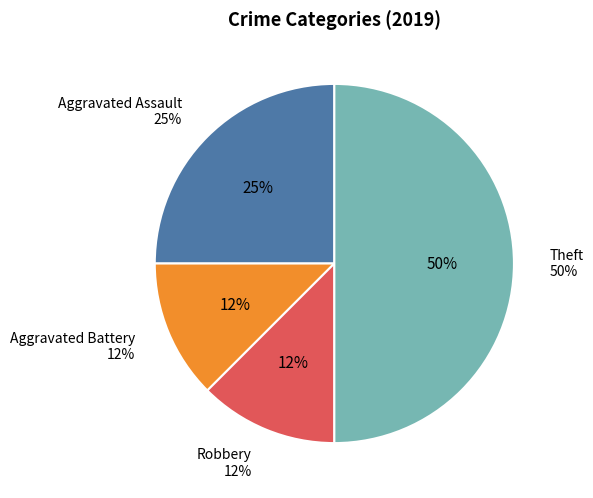

What is the total percentage of Aggravated Battery and Aggravated Assault?

37.5%